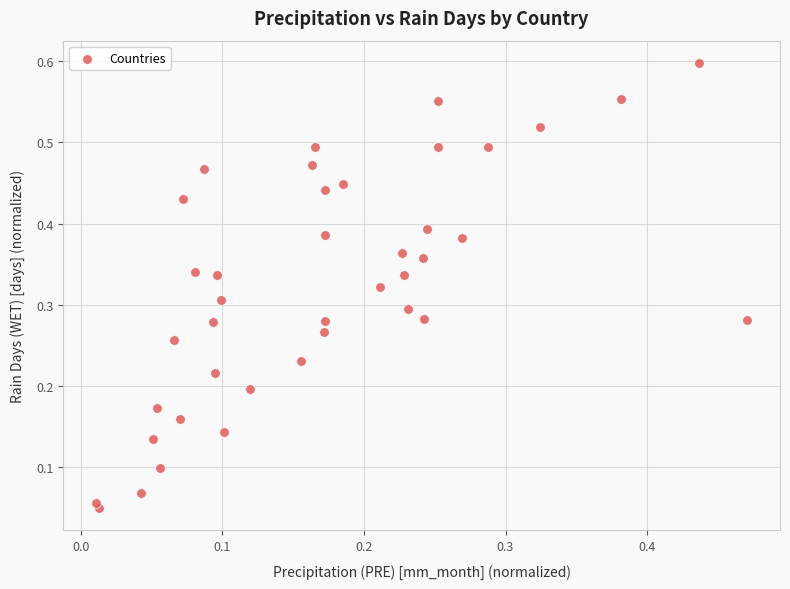

Count the number of points in this scatter plot.

40